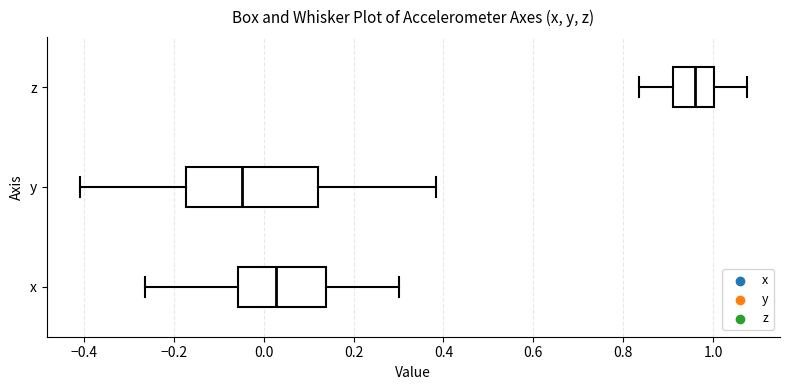

Comparing the boxes themselves (not the whiskers), which one is the widest?

y